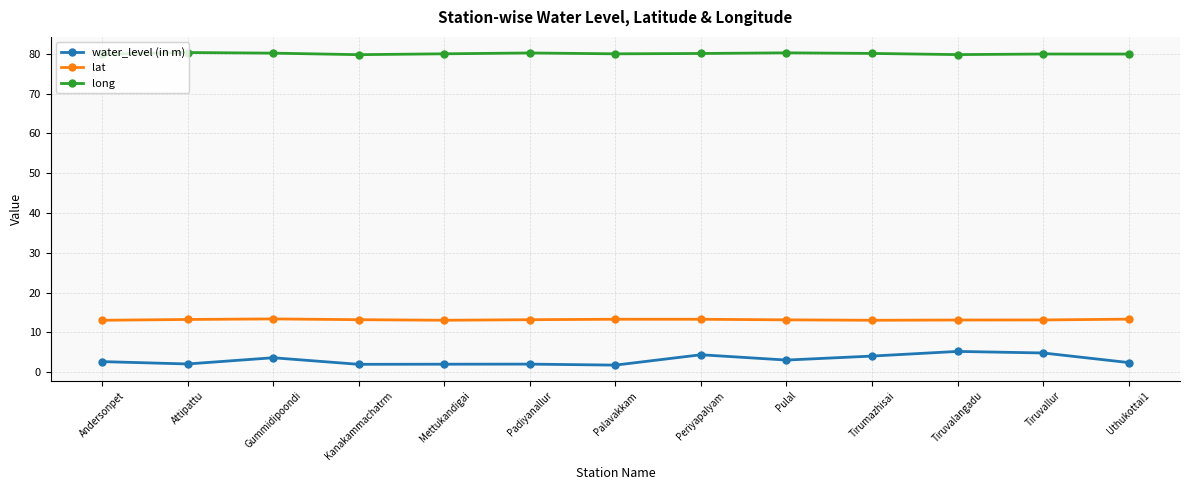

True or false: water_level (in m) has more than 2 interior local peaks.

True